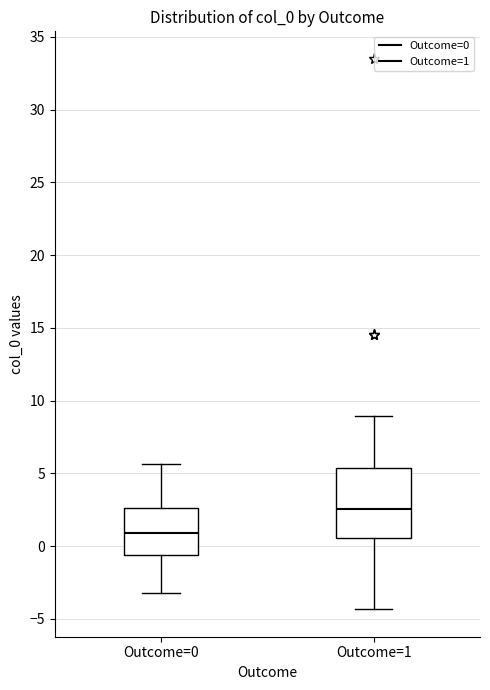

Comparing the boxes themselves (not the whiskers), which one is the tallest?

Outcome=1